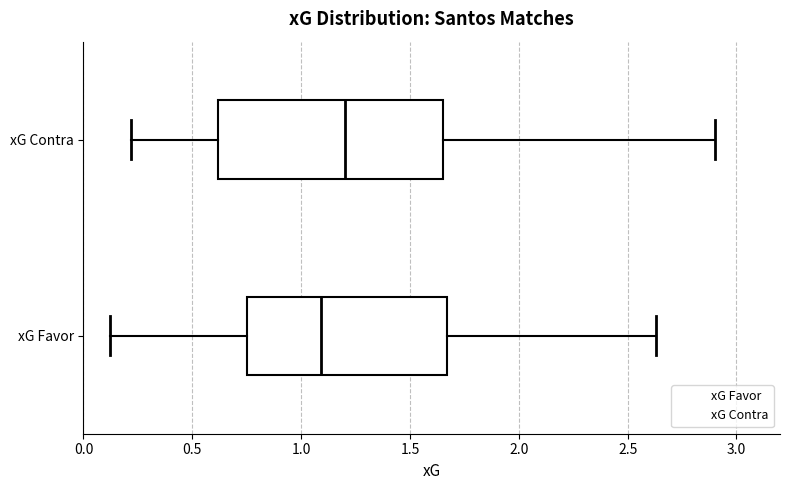

Which box is the widest, from its left edge to its right edge?

xG Contra